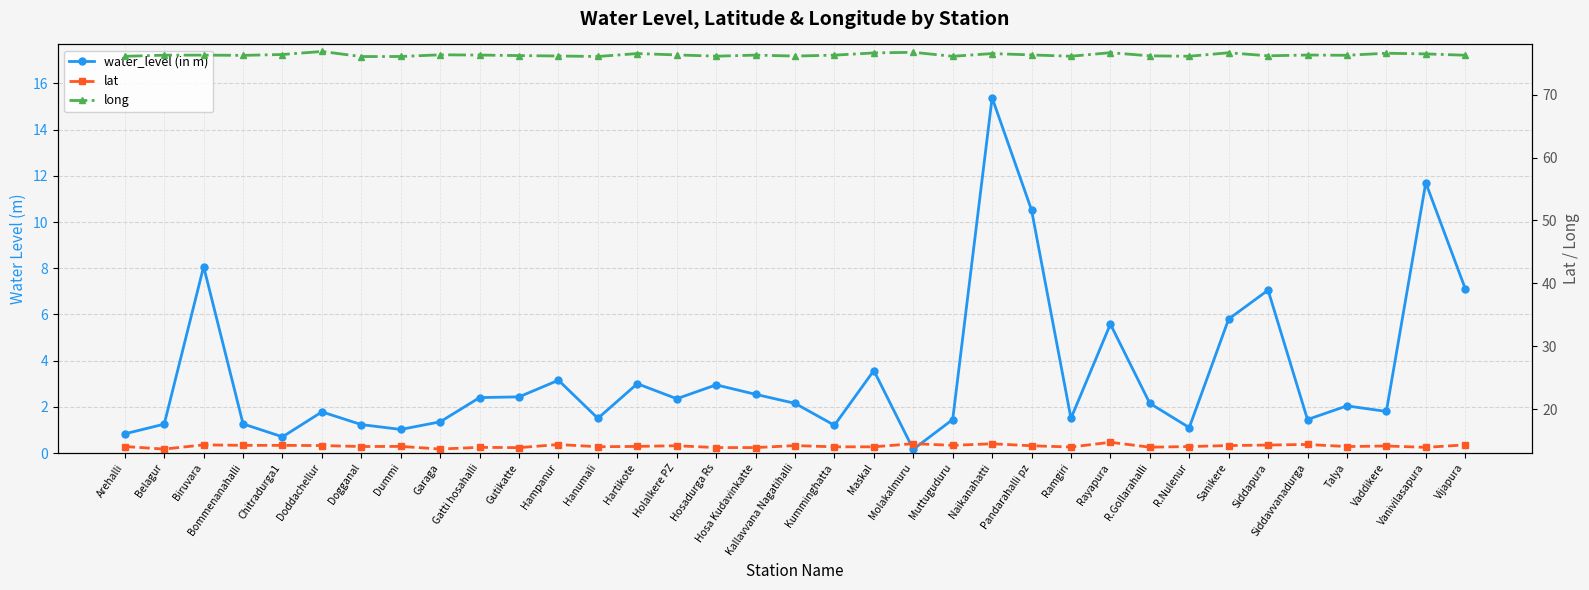

Count the number of categories in the chart.

35